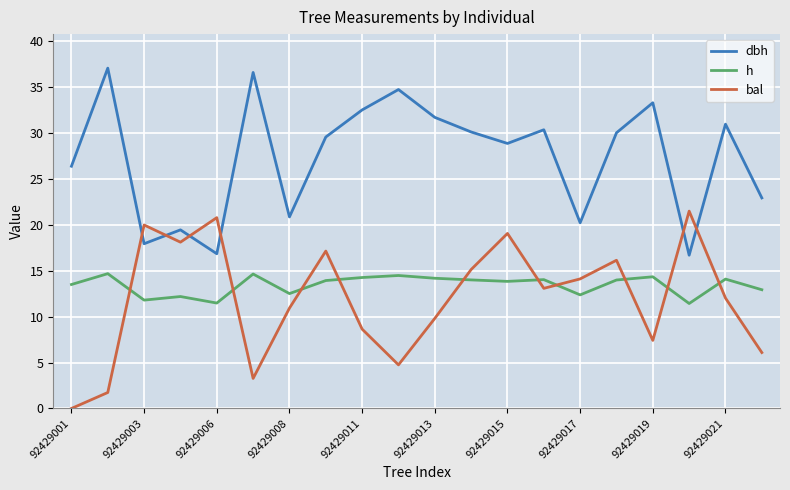

How many lines are shown in the chart?

3